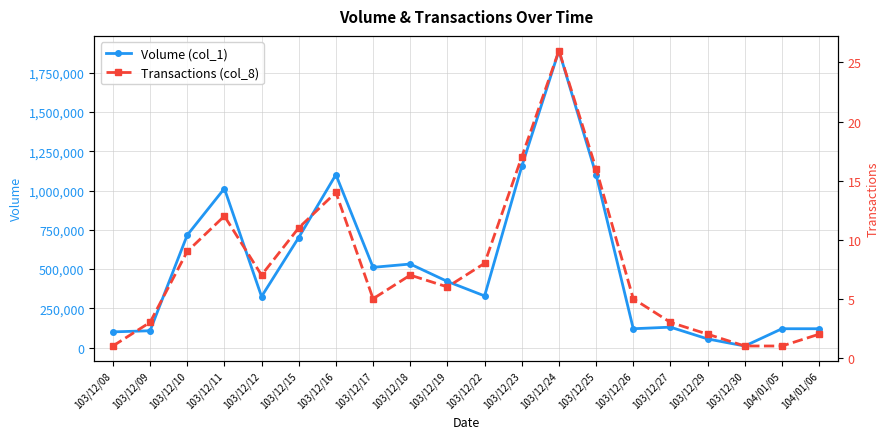

Is it true that Volume (col_1) equals 120000 at 103/12/26?

True